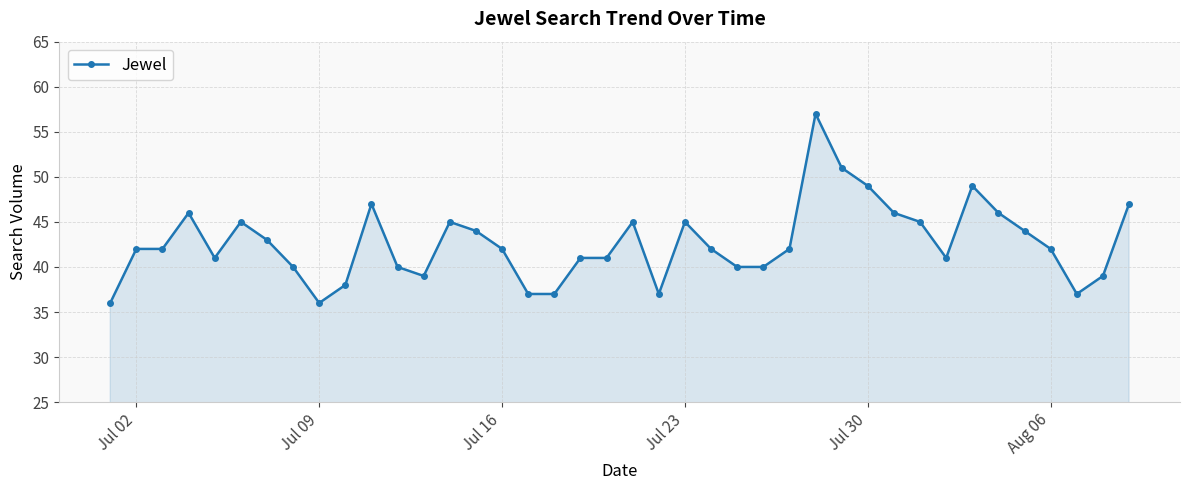

True or false: the data has more than 0 interior local peaks.

True